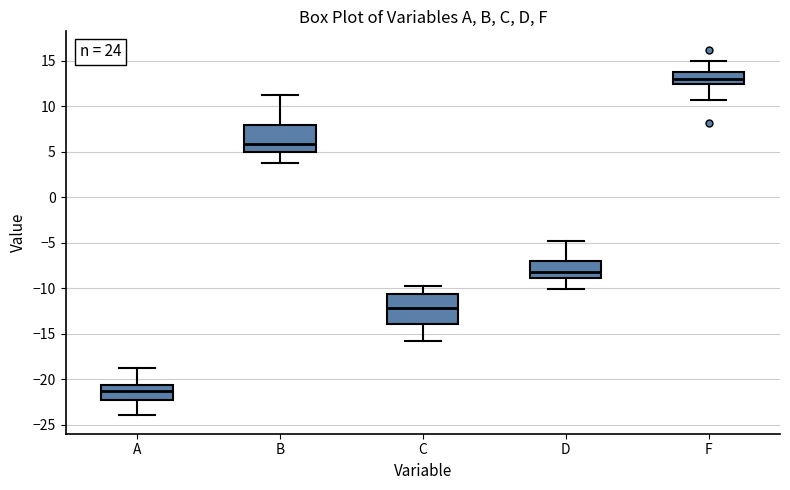

Reading left to right, read every box against the y-axis: the position of its median line, the range the box covers, and the ends of its whiskers. The values are not printed on the chart, so give them approximately, as read against the axis.

A: median -21.5, box -22.5 to -20.5, whiskers -24.0 to -19.0
B: median 6.0, box 5.0 to 8.0, whiskers 4.0 to 11.0
C: median -12.0, box -14.0 to -10.5, whiskers -16.0 to -10.0
D: median -8.0, box -9.0 to -7.0, whiskers -10.0 to -5.0
F: median 13.0, box 12.5 to 14.0, whiskers 10.5 to 15.0